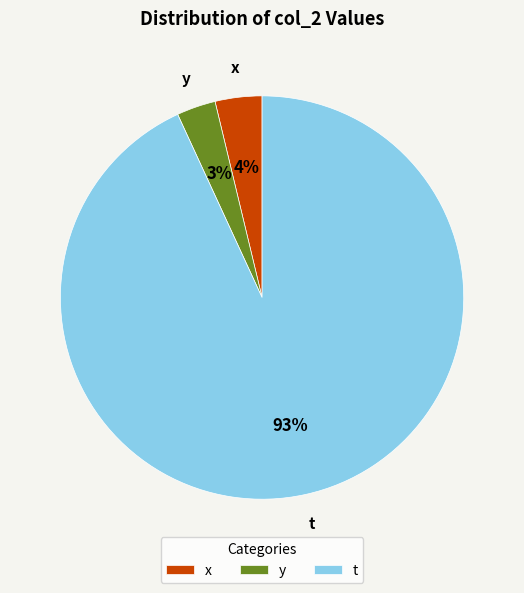

Does x account for over 50% of the chart?

No